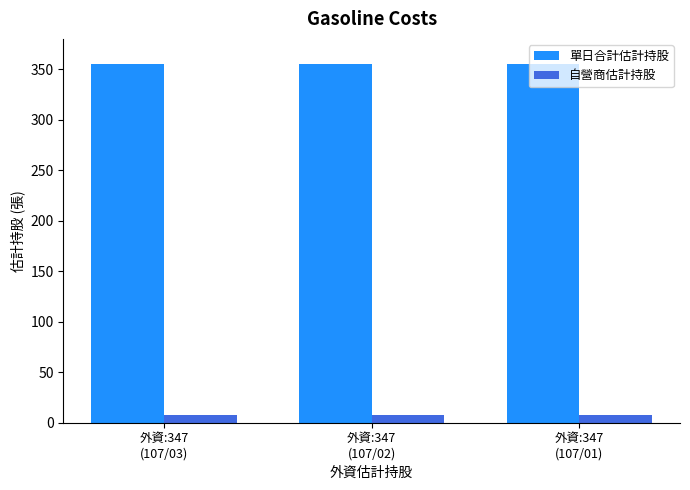

What is the label of the 3rd bar from the left?

外資:347
(107/01)